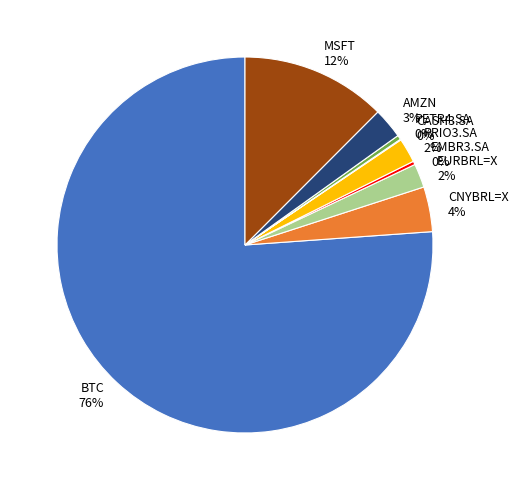

Combined, do BTC and CNYBRL=X account for over 50%?

Yes